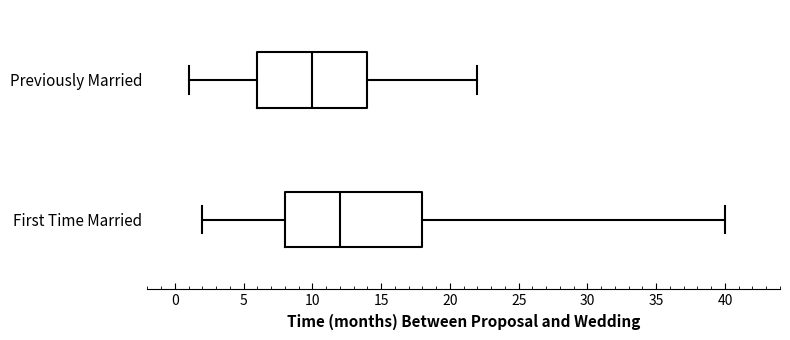

Reading bottom to top, transcribe this box plot: for each box, give where its median line is, the range the box spans, and where its two whiskers end, as read against the x-axis. The values are not printed on the chart, so give them approximately, as read against the axis.

First Time Married: median 12, box 8 to 18, whiskers 2 to 40
Previously Married: median 10, box 6 to 14, whiskers 1 to 22